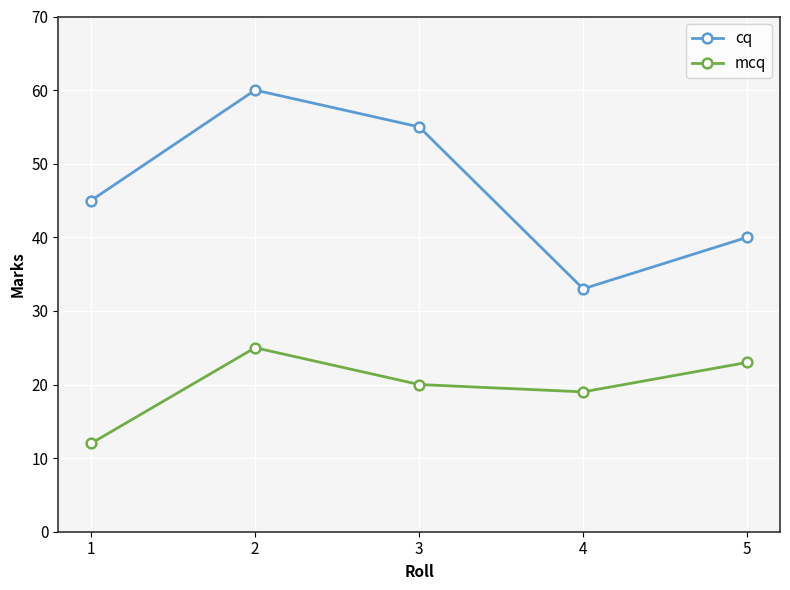

Which series has the largest total across all categories?

cq